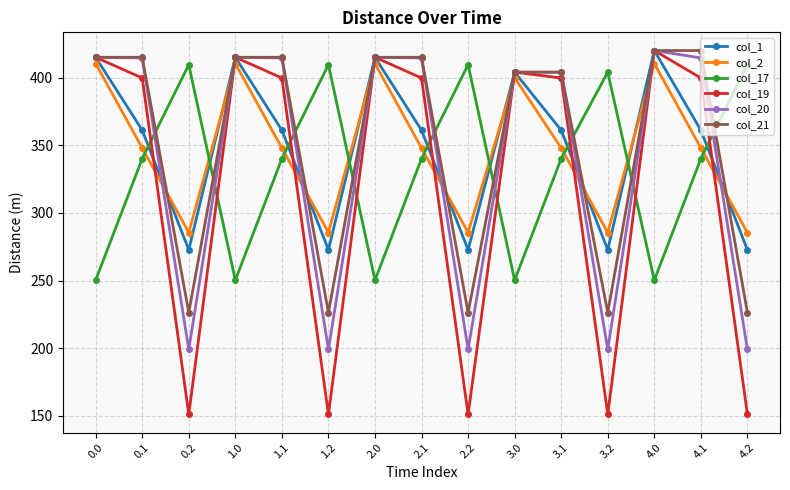

Which series ends up on top after the final intersection of col_17 and col_19?

col_17